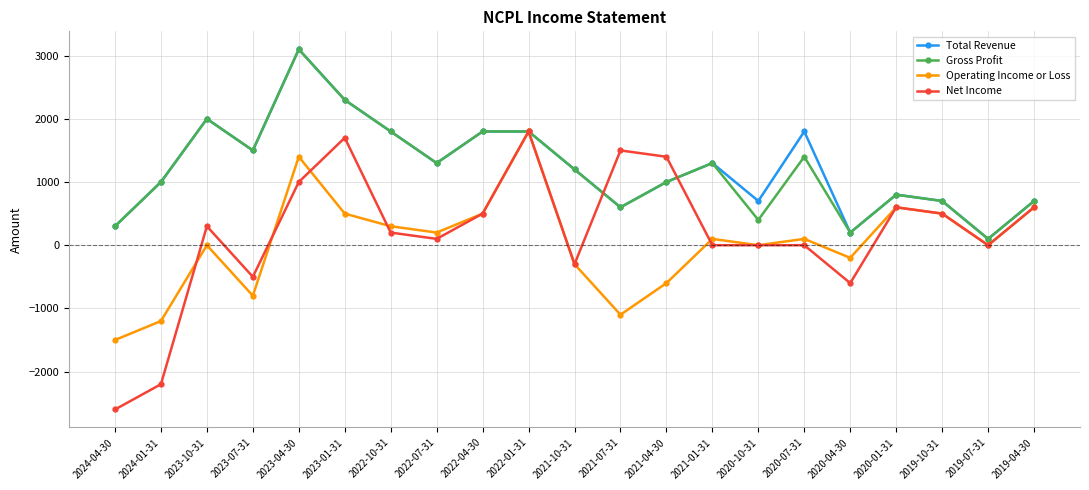

True or false: Net Income and Total Revenue intersect in this chart.

True